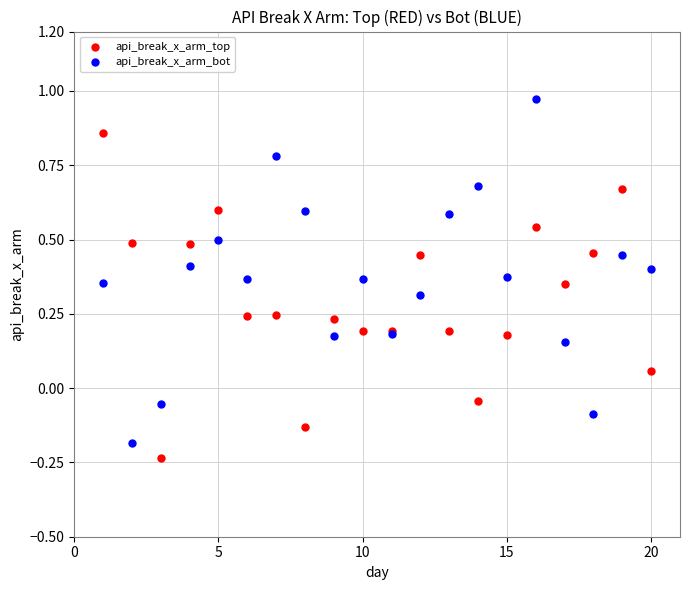

What are all the series names shown in the legend?

api_break_x_arm_top, api_break_x_arm_bot